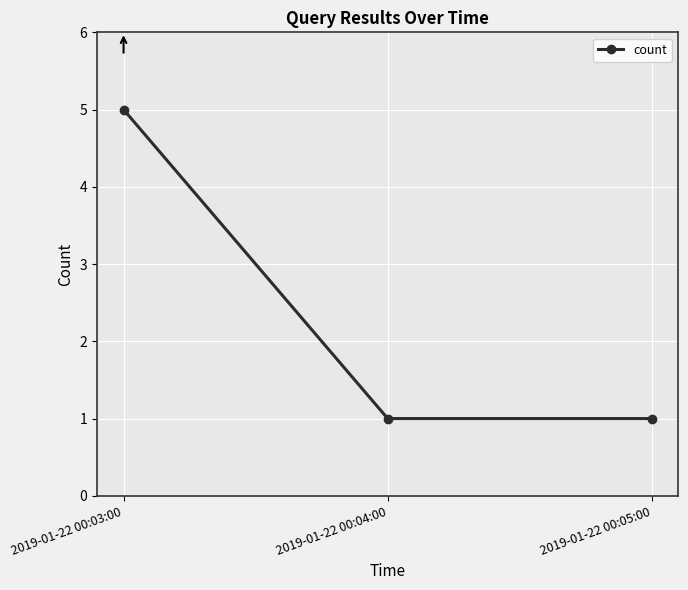

What is the label of the 3rd point from the right?

2019-01-22 00:03:00